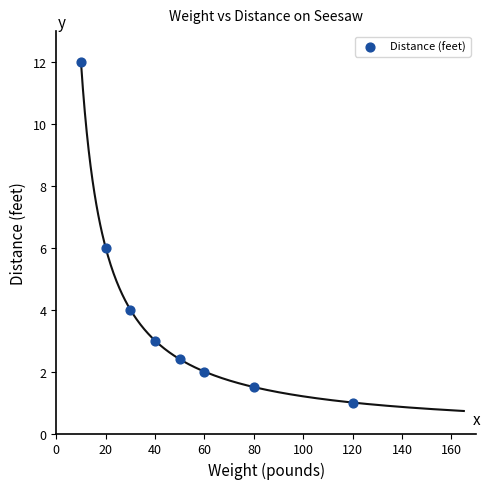

What is the range of Y values (max minus min)?

11.0